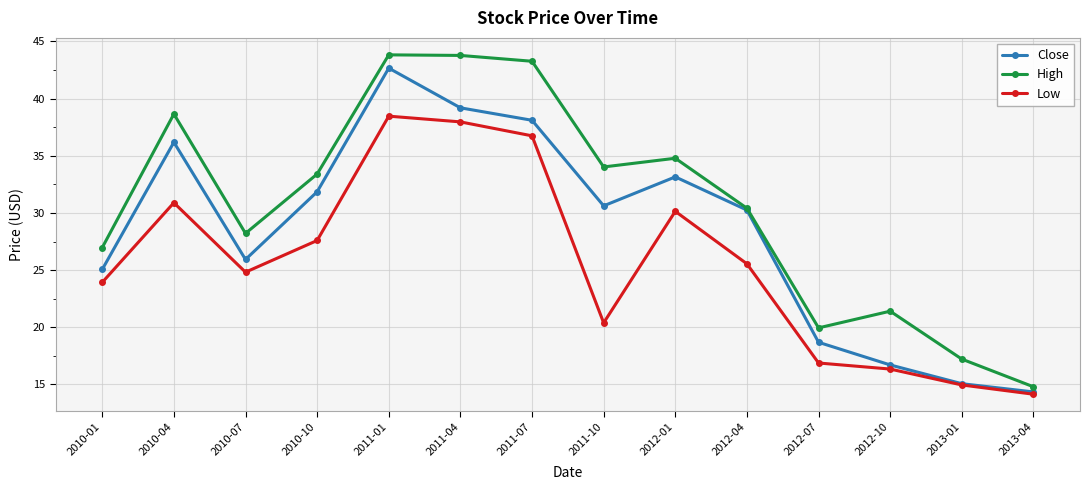

List the series in order of their peak value, highest first.

High, Close, Low